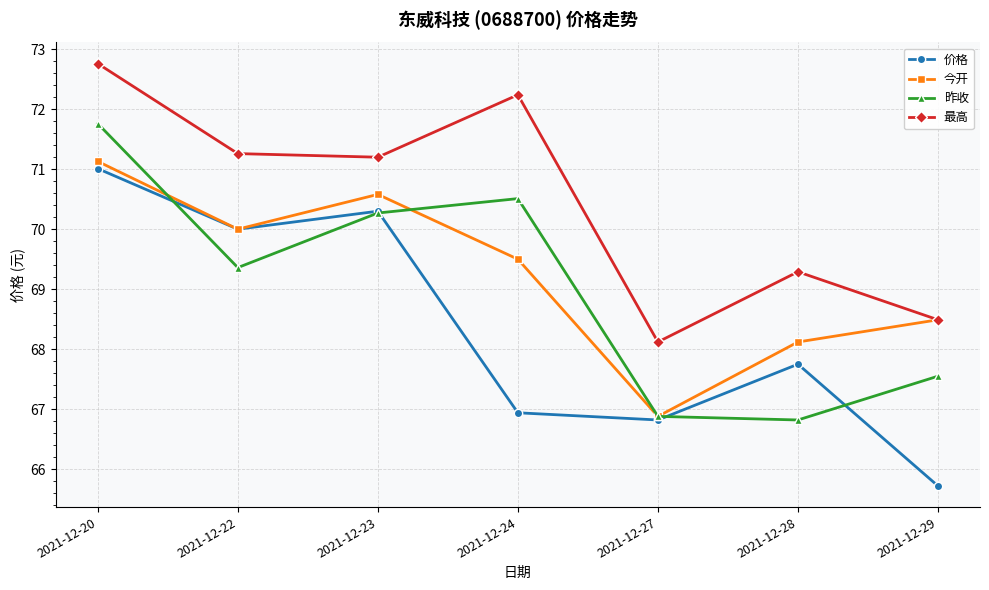

What is the difference between the maximum and second lowest values in the 今开 series?

3.0